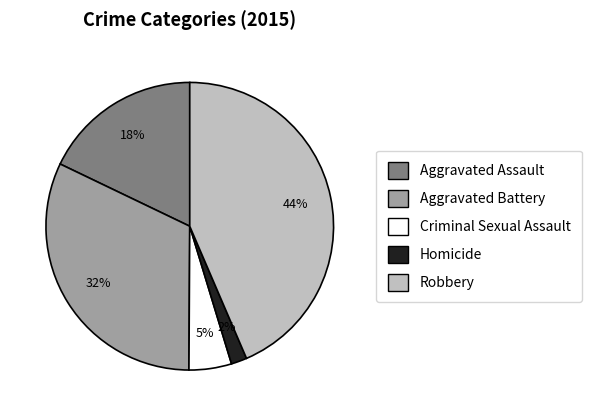

True or false: Aggravated Battery accounts for 32% of the total.

True